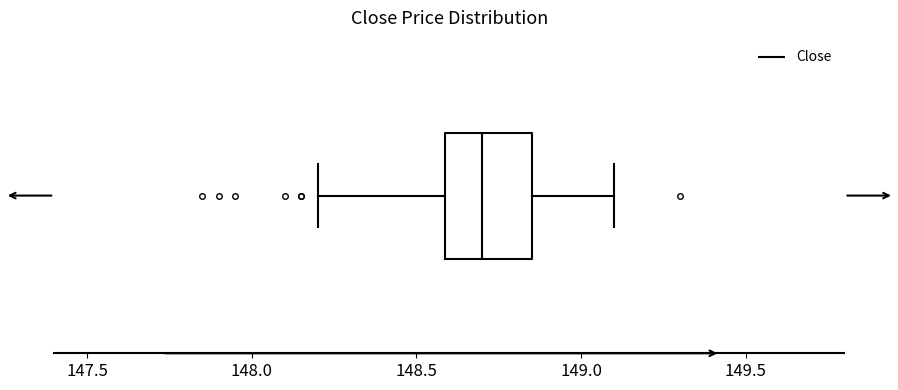

Transcribe this box plot: give where the median line is, the range the box spans, and where the two whiskers end, as read against the x-axis. The values are not printed on the chart, so give them approximately, as read against the axis.

median 148.70, box 148.60 to 148.85, whiskers 148.20 to 149.10